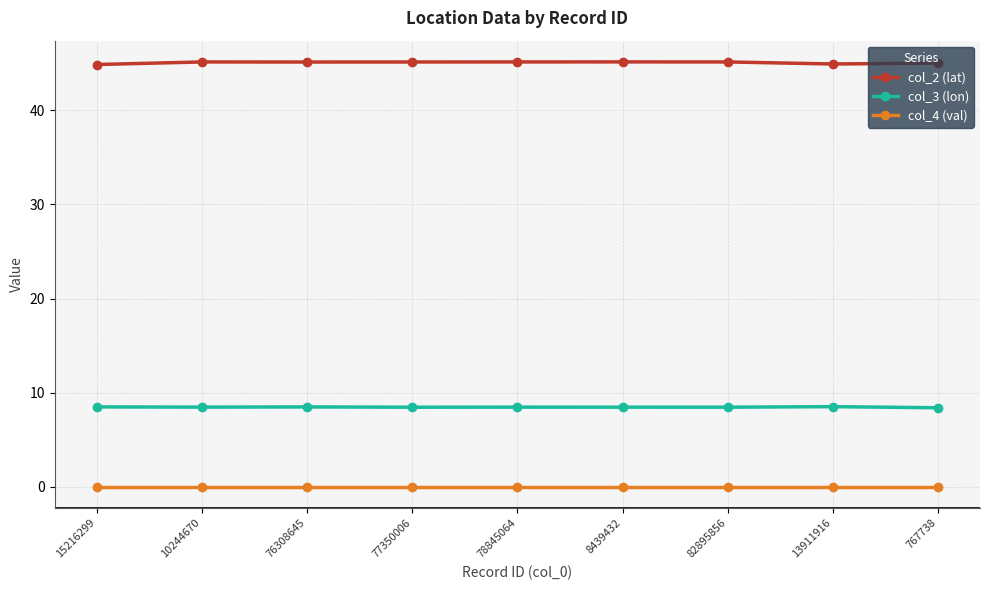

The col_2 (lat) series shows 45.1 at 78845064. True or false?

True